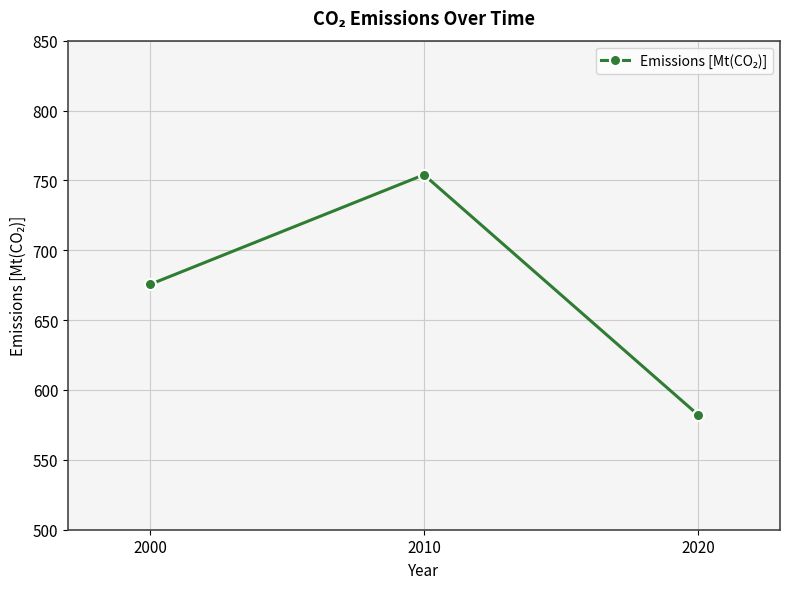

What is the sum of the values at 2000 and 2020?

1257.9